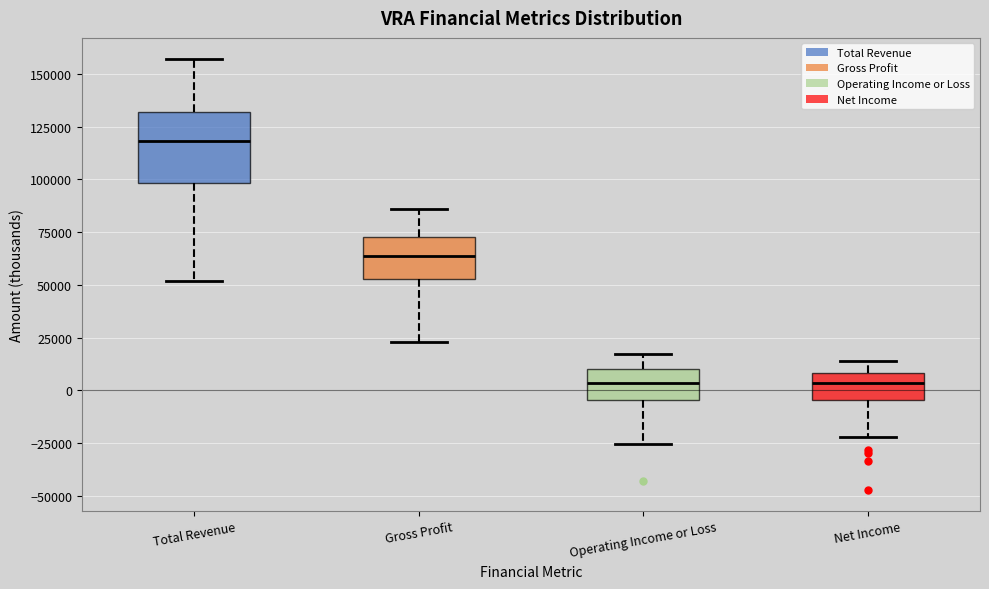

Comparing the boxes themselves (not the whiskers), which one is the tallest?

Total Revenue